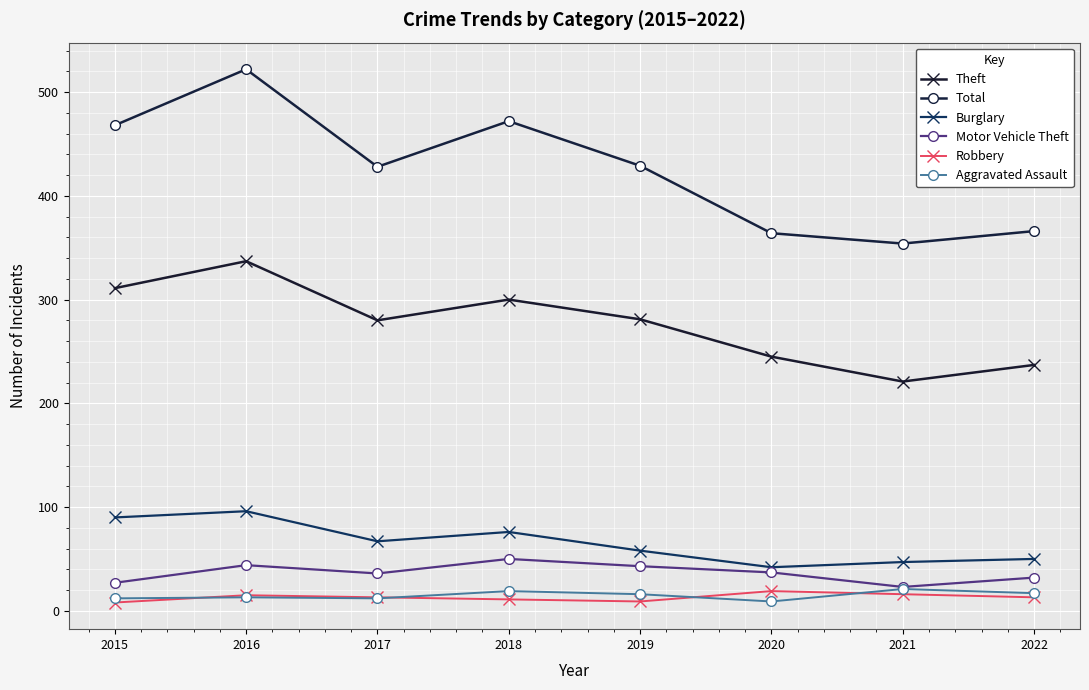

What is the average value of the Aggravated Assault series?

15